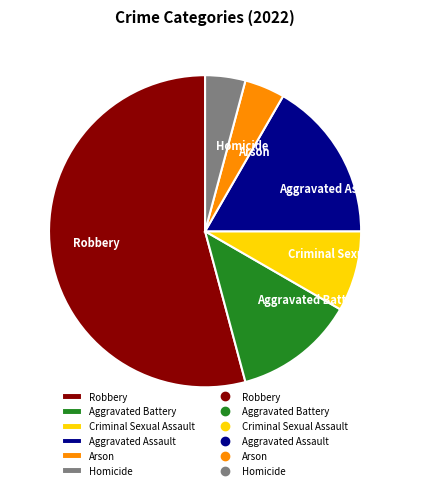

Does Aggravated Assault account for over 50% of the chart?

No